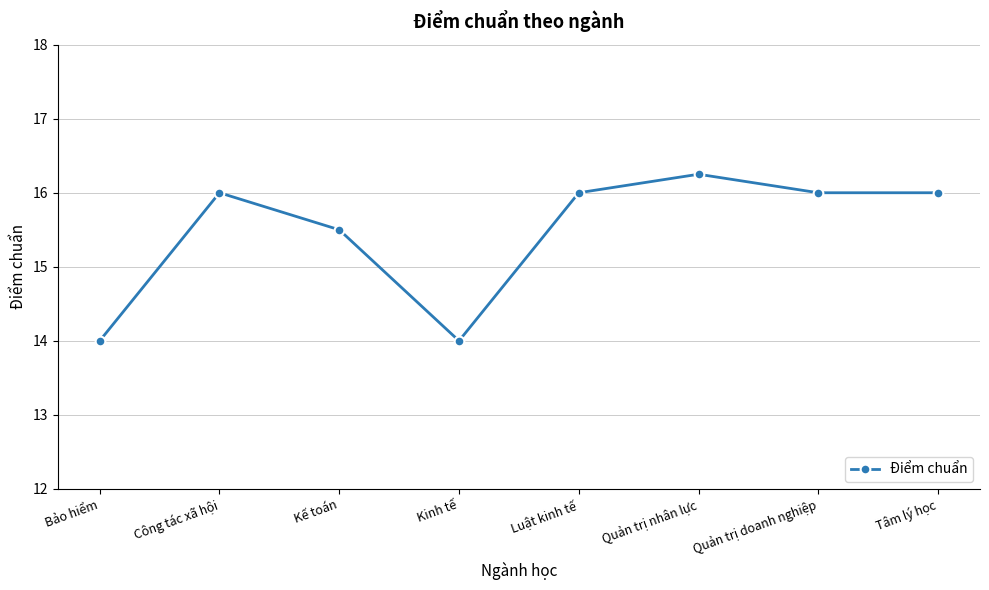

Does the chart have visible grid lines?

Yes